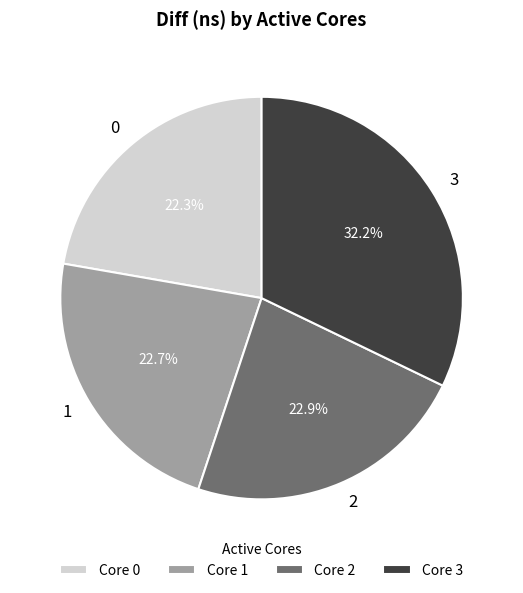

Is there a majority slice in this chart?

No